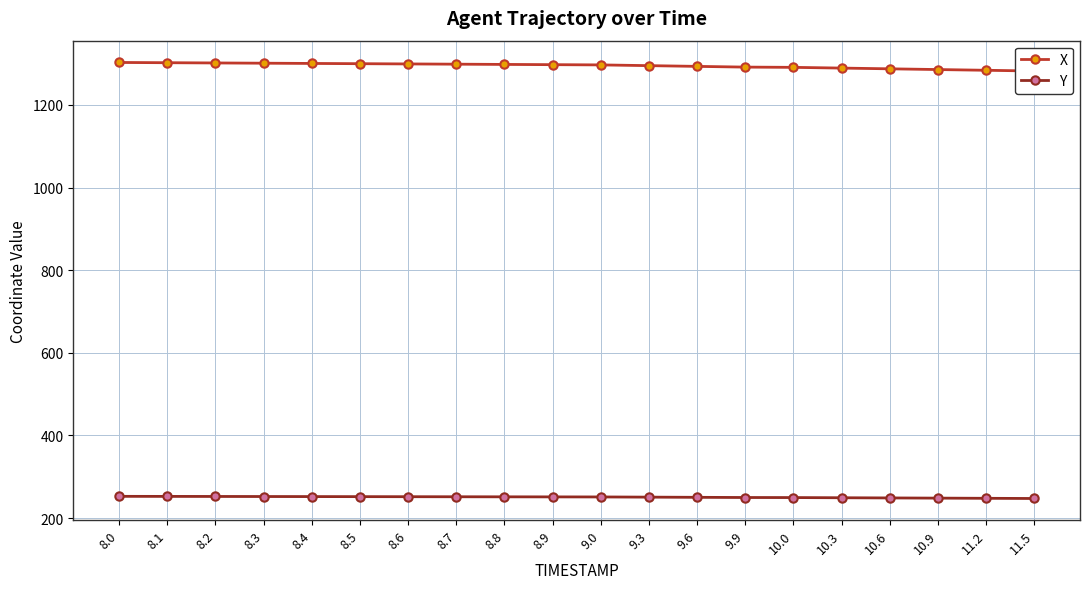

What is the value of the X point at the 12th from the left?

1295.1